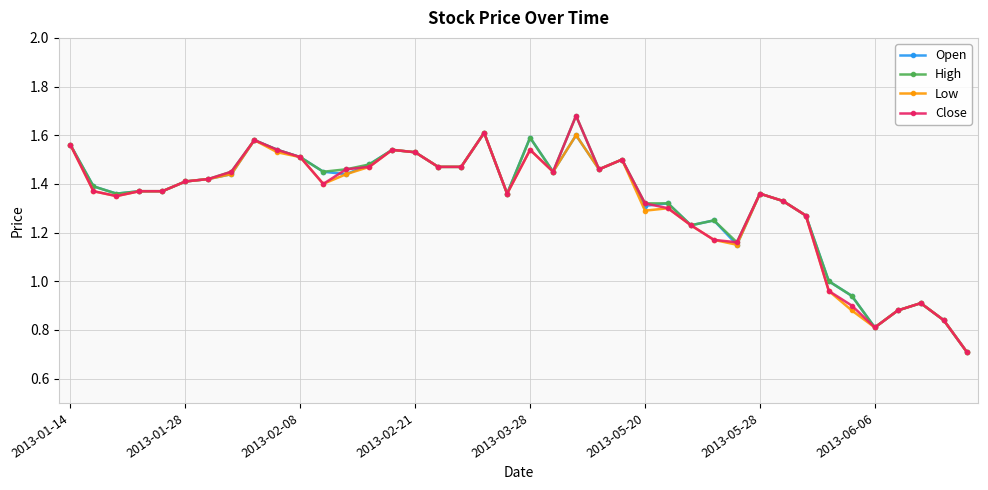

True or false: Close has more than 1 interior local peaks.

True